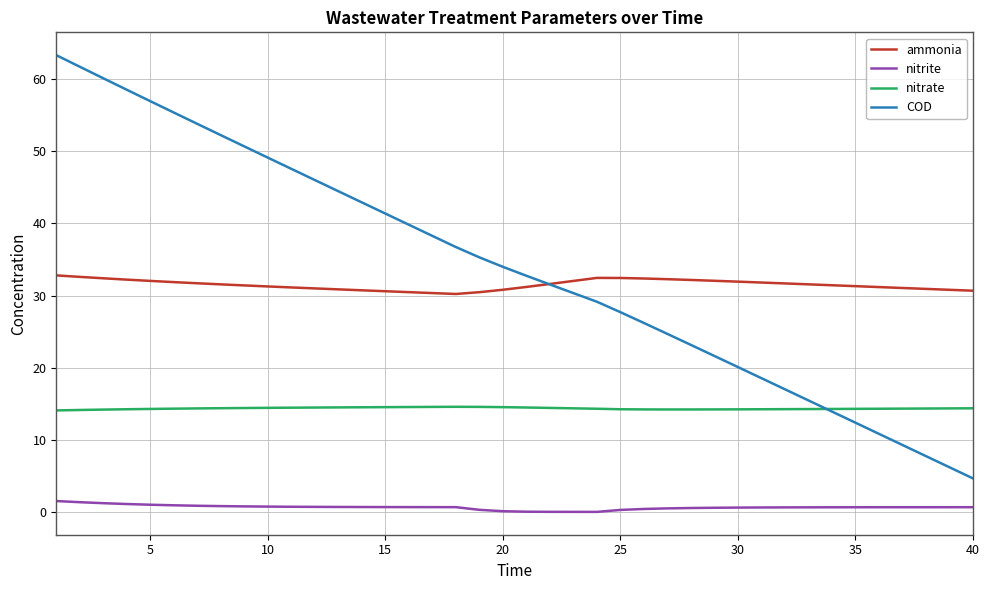

What is the average value of the COD series?

33.8